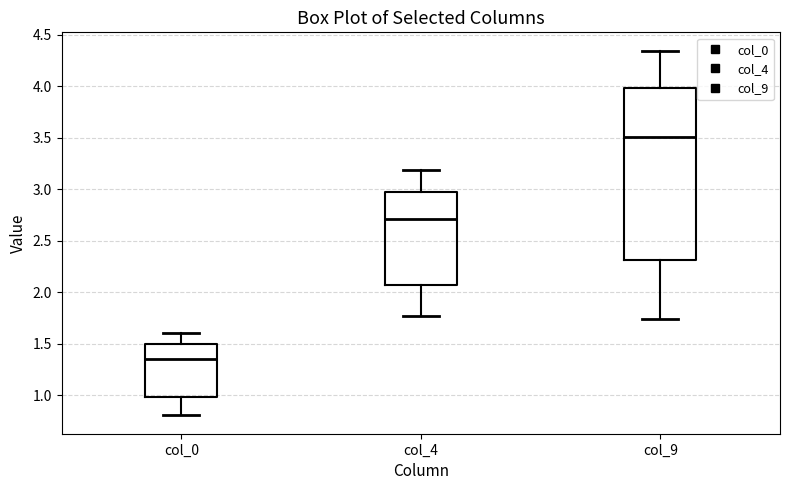

Reading left to right, read every box against the y-axis: the position of its median line, the range the box covers, and the ends of its whiskers. The values are not printed on the chart, so give them approximately, as read against the axis.

col_0: median 1.35, box 1.00 to 1.50, whiskers 0.80 to 1.60
col_4: median 2.70, box 2.05 to 3.00, whiskers 1.75 to 3.20
col_9: median 3.50, box 2.30 to 4.00, whiskers 1.75 to 4.35